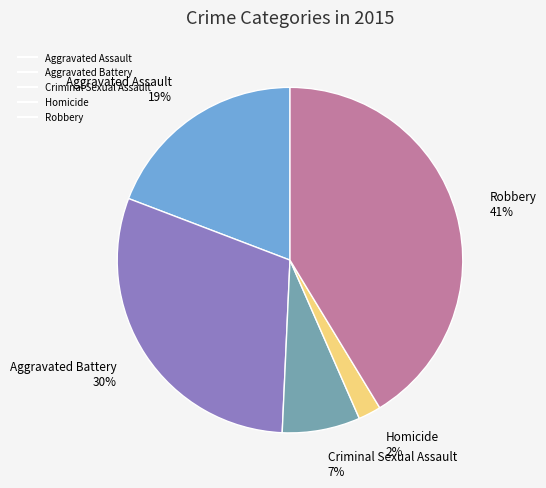

What is the largest slice in the pie chart?

Robbery